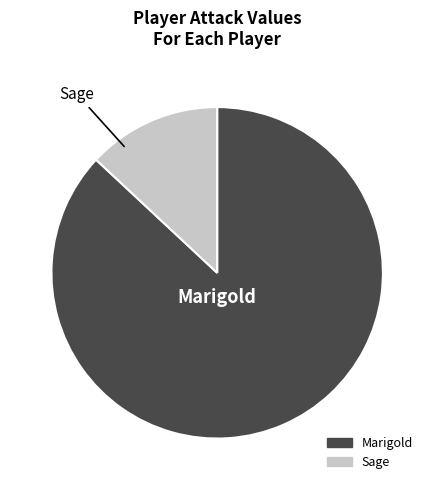

The Marigold slice represents 99% of the pie. True or false?

False